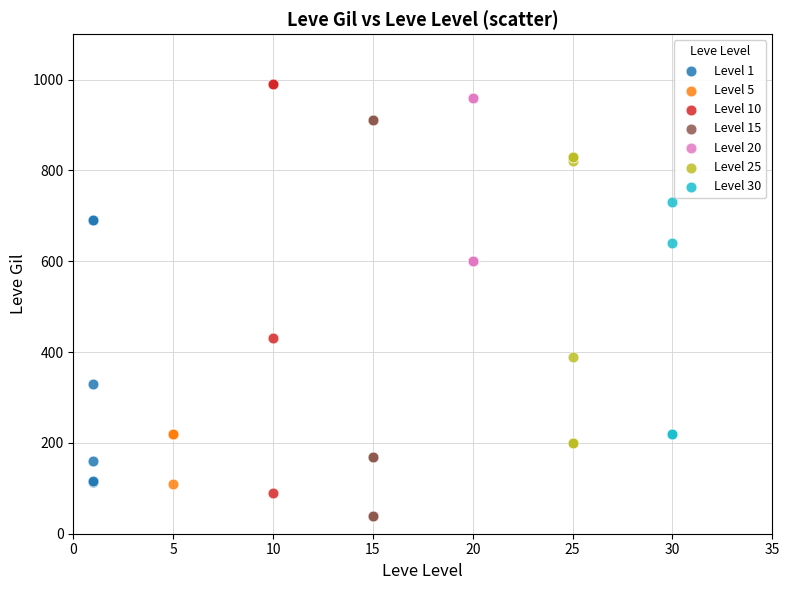

Which series reaches the minimum Y coordinate?

Level 15